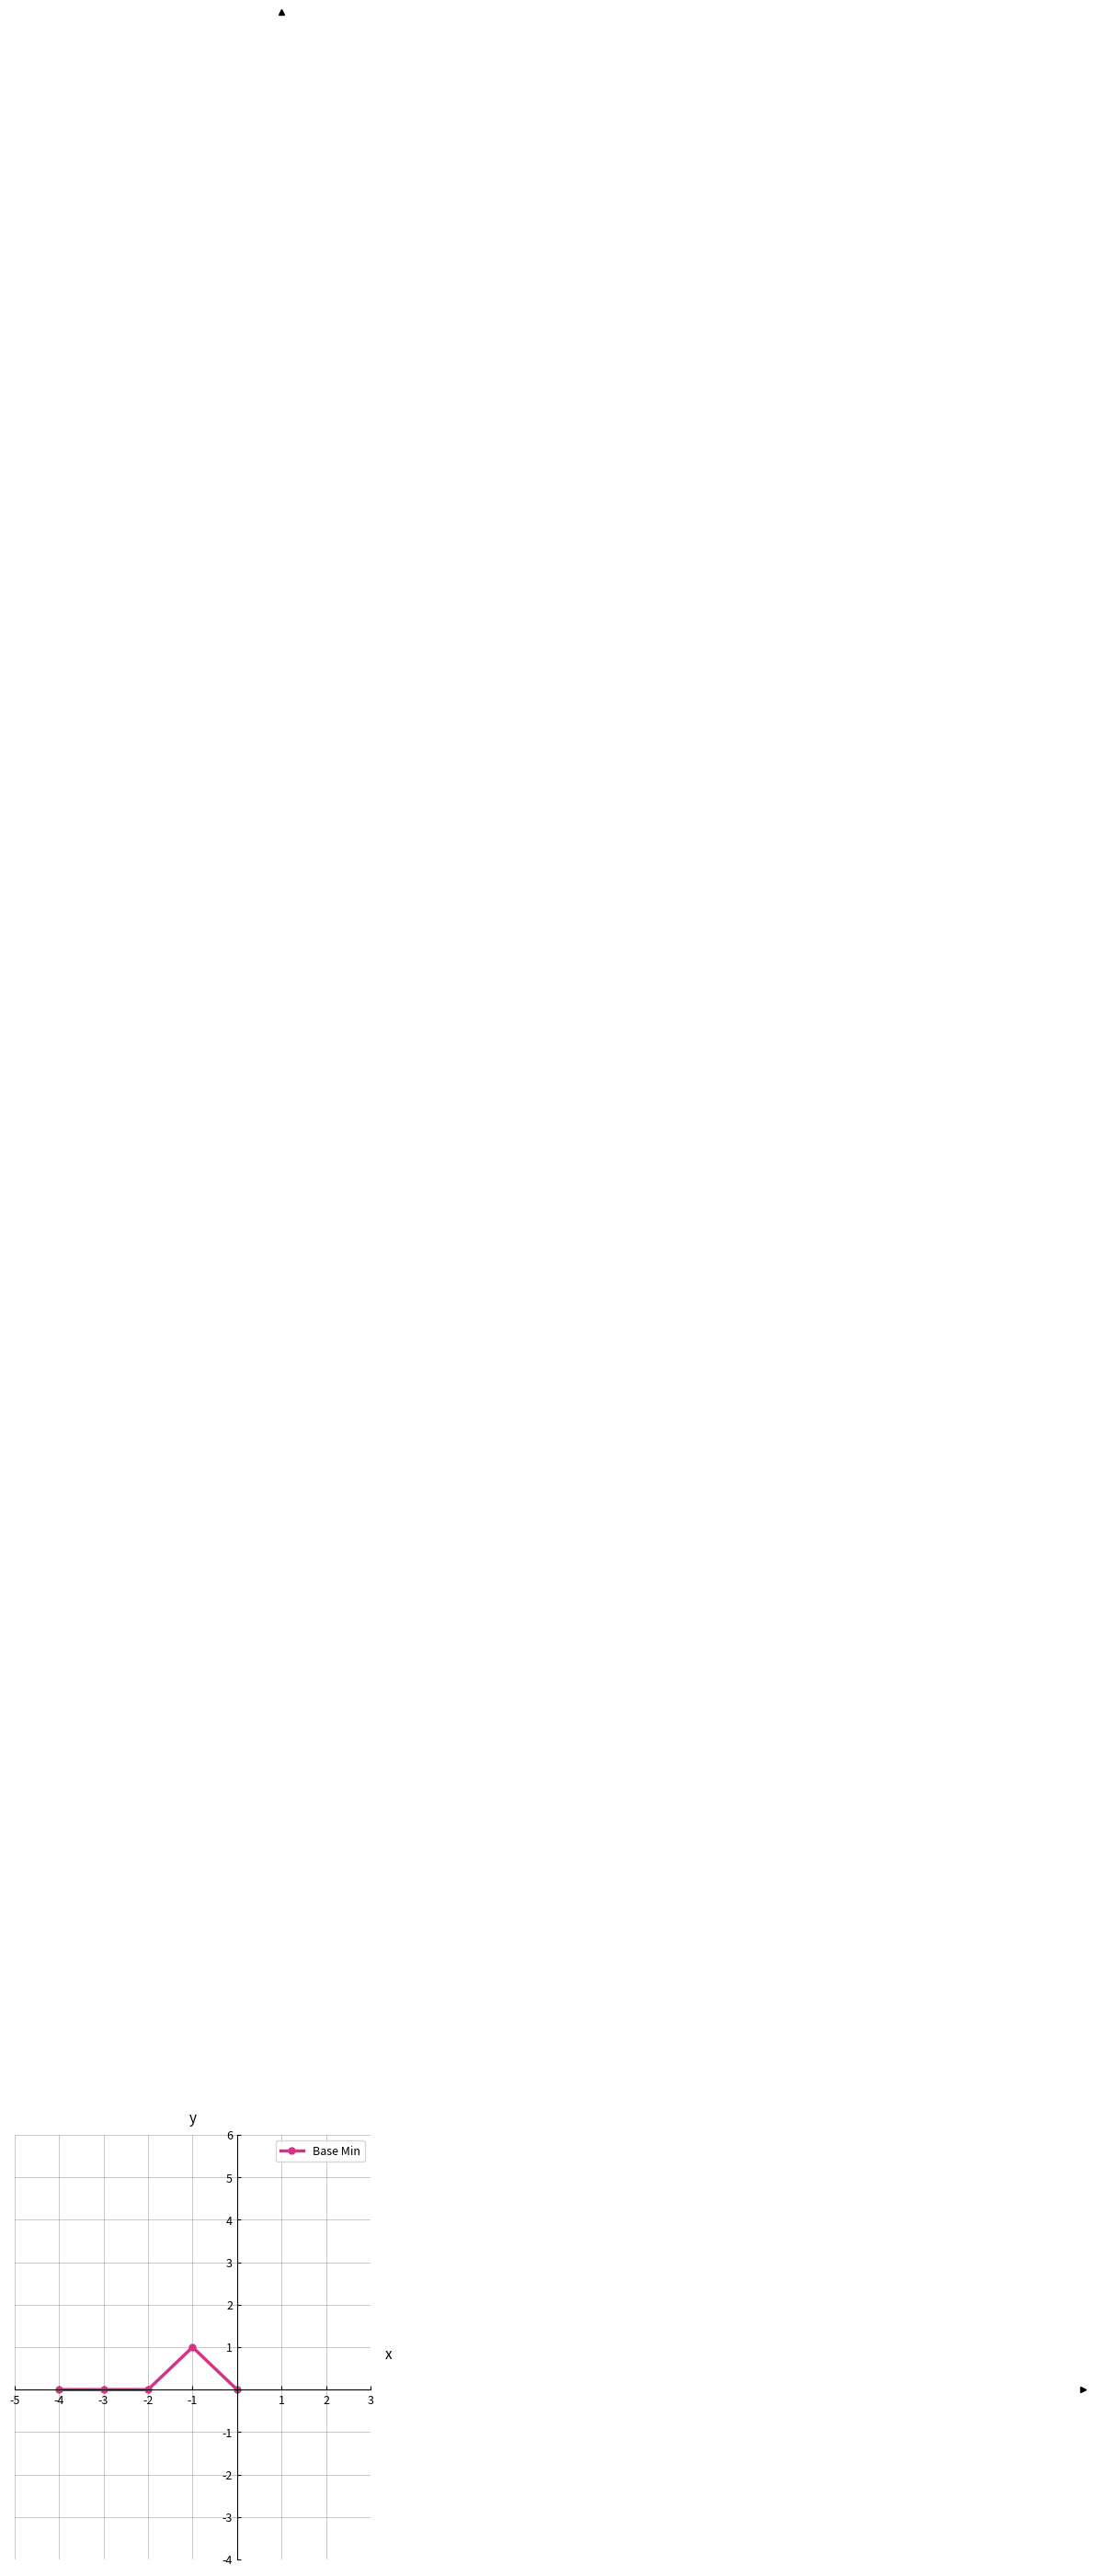

How many data points does each series have?

5